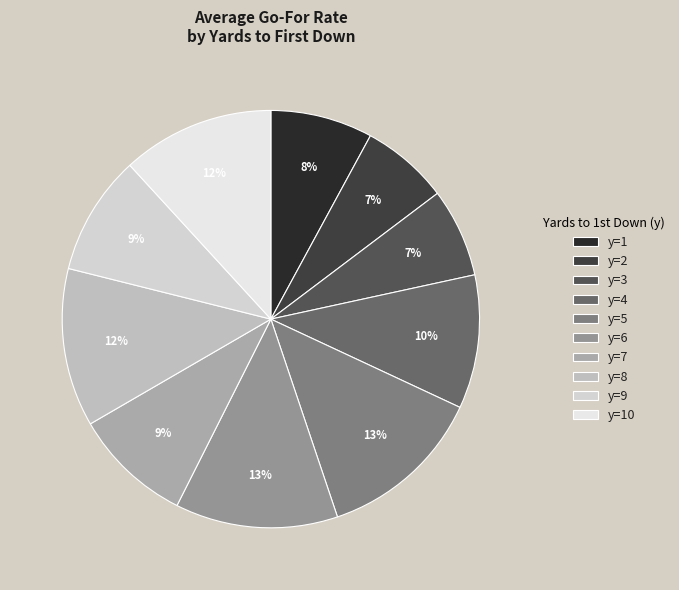

Count the number of slices in the pie.

10